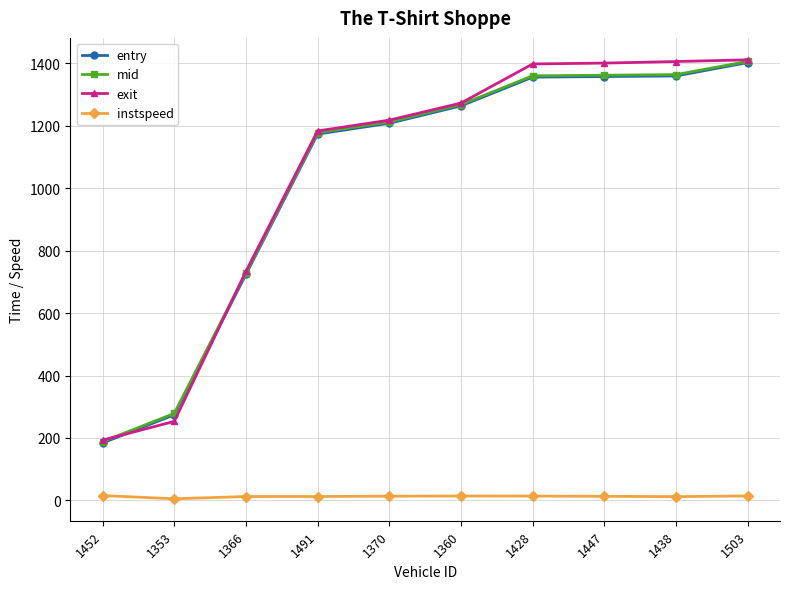

What is the minimum value for mid?

188.1